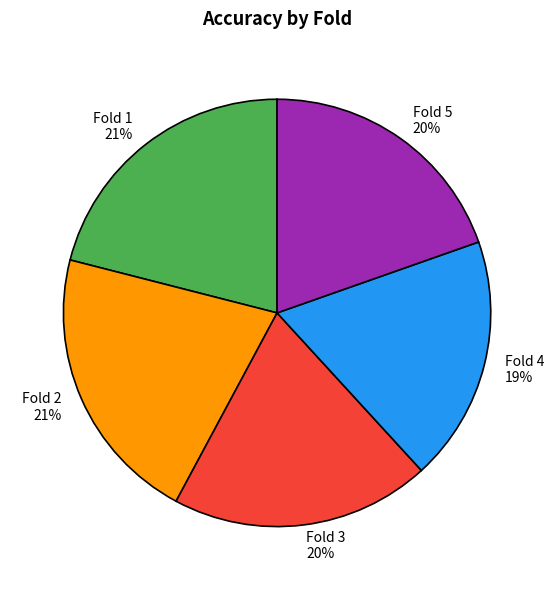

How many segments does this pie chart have?

5